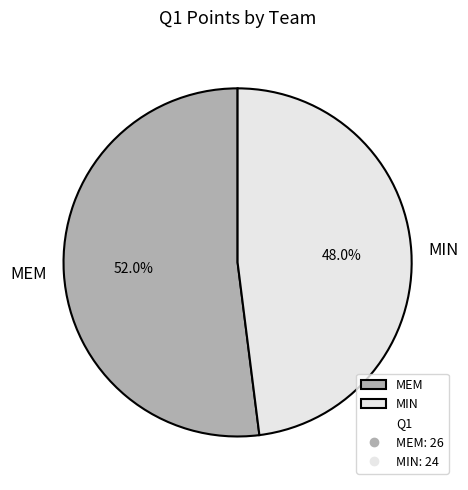

Is it true that MEM is 52% of the pie?

True